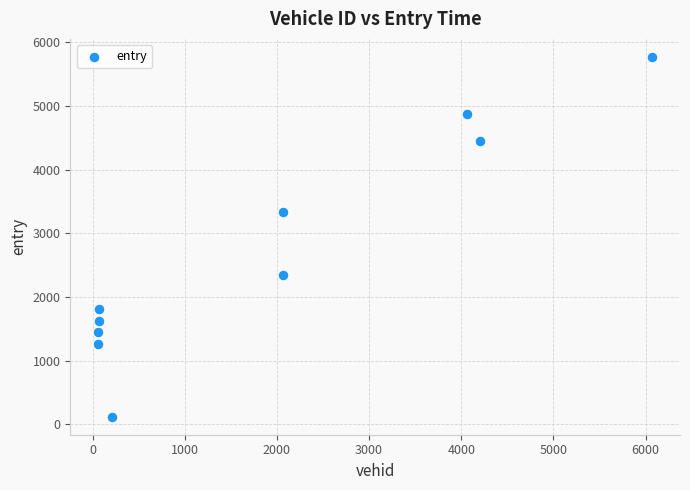

What Y value in the scatter plot is closest to 2944?

3338.8